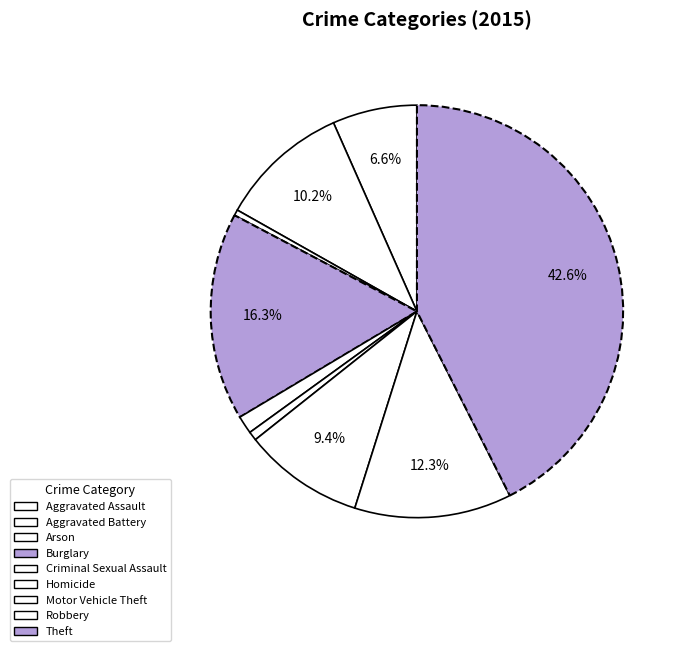

Does any single category account for the majority?

No